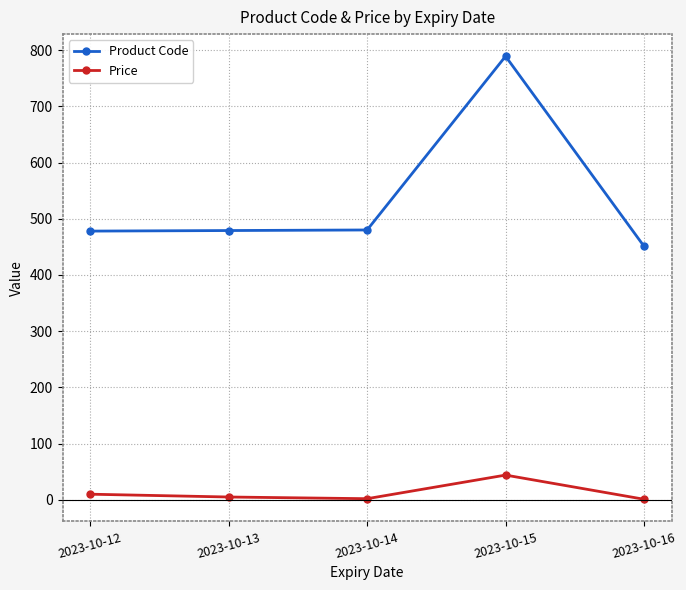

At which label does Price reach its peak?

2023-10-15